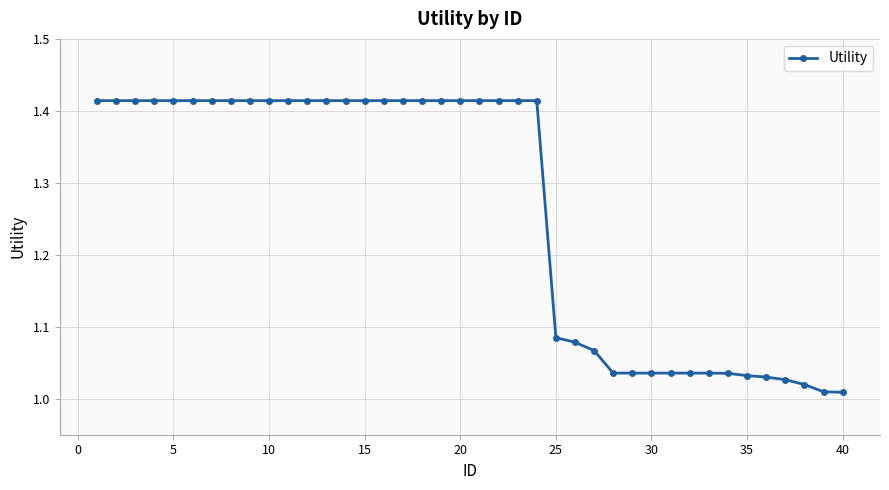

What is the average value?

1.3